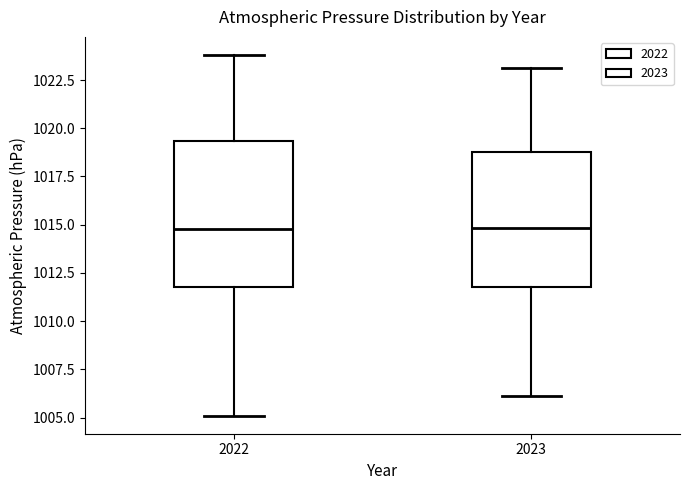

Reading left to right, transcribe this box plot: for each box, give where its median line is, the range the box spans, and where its two whiskers end, as read against the y-axis. The values are not printed on the chart, so give them approximately, as read against the axis.

2022: median 1015.0, box 1012.0 to 1019.5, whiskers 1005.0 to 1024.0
2023: median 1015.0, box 1012.0 to 1019.0, whiskers 1006.0 to 1023.0